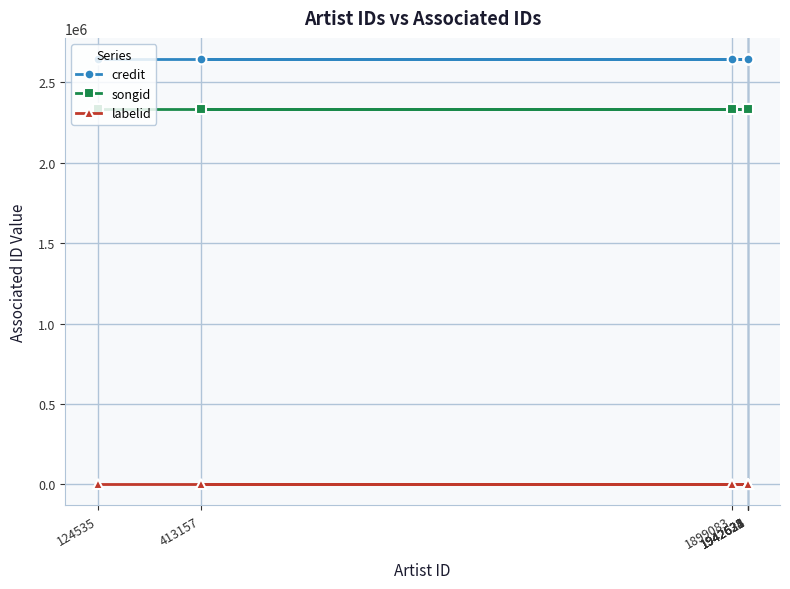

At how many categories does at least one series exceed 1754944?

8